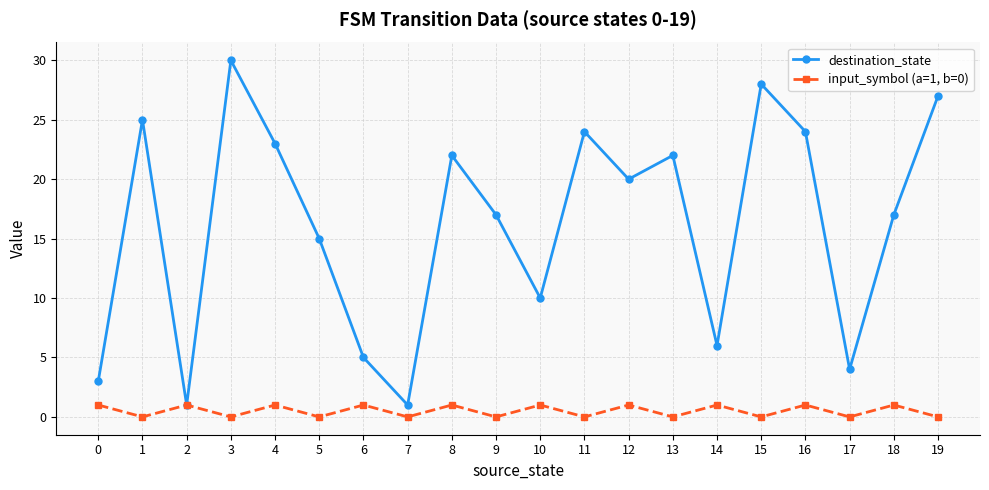

What is the greatest value displayed?

30